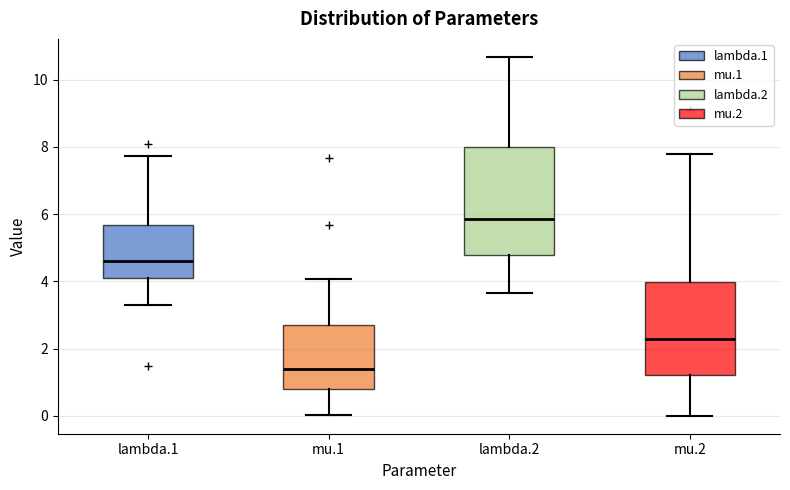

Where does the upper whisker of the box for lambda.1 end on the y-axis? The values are not printed on the chart, so give them approximately, as read against the axis.

7.8